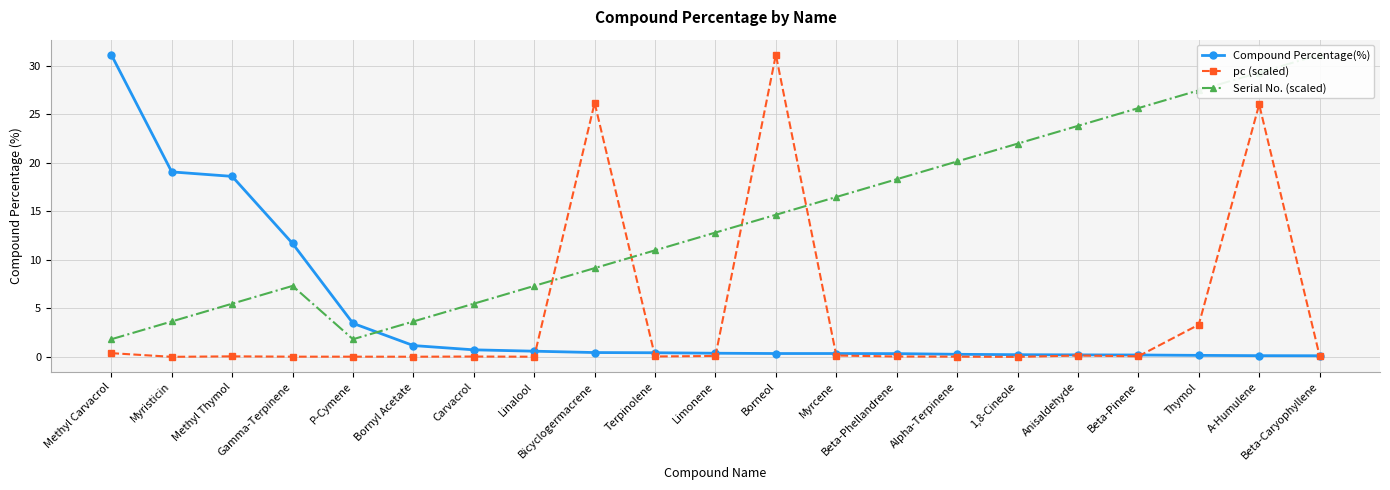

At which category does Serial No. (scaled) reach its first local valley?

P-Cymene